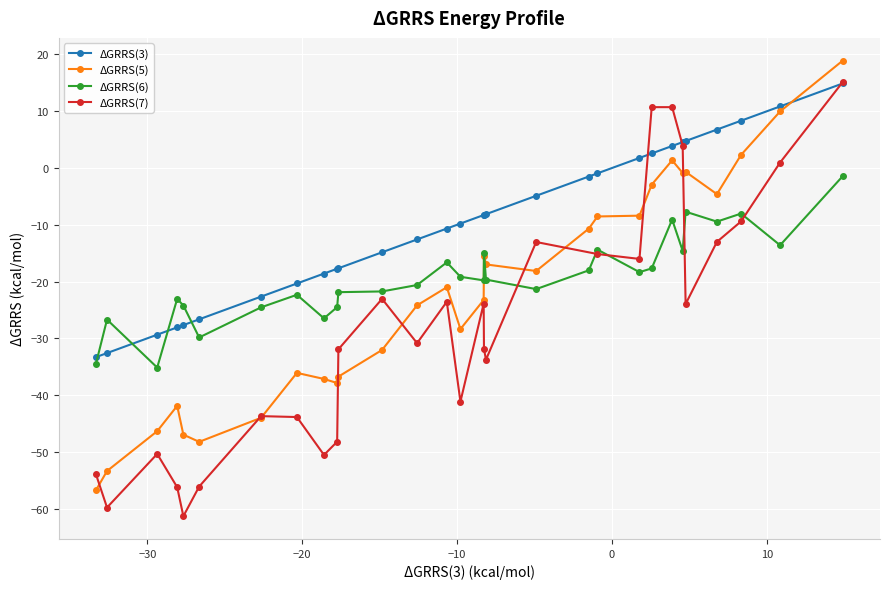

The value at 27 is 8.3. True or false?

True